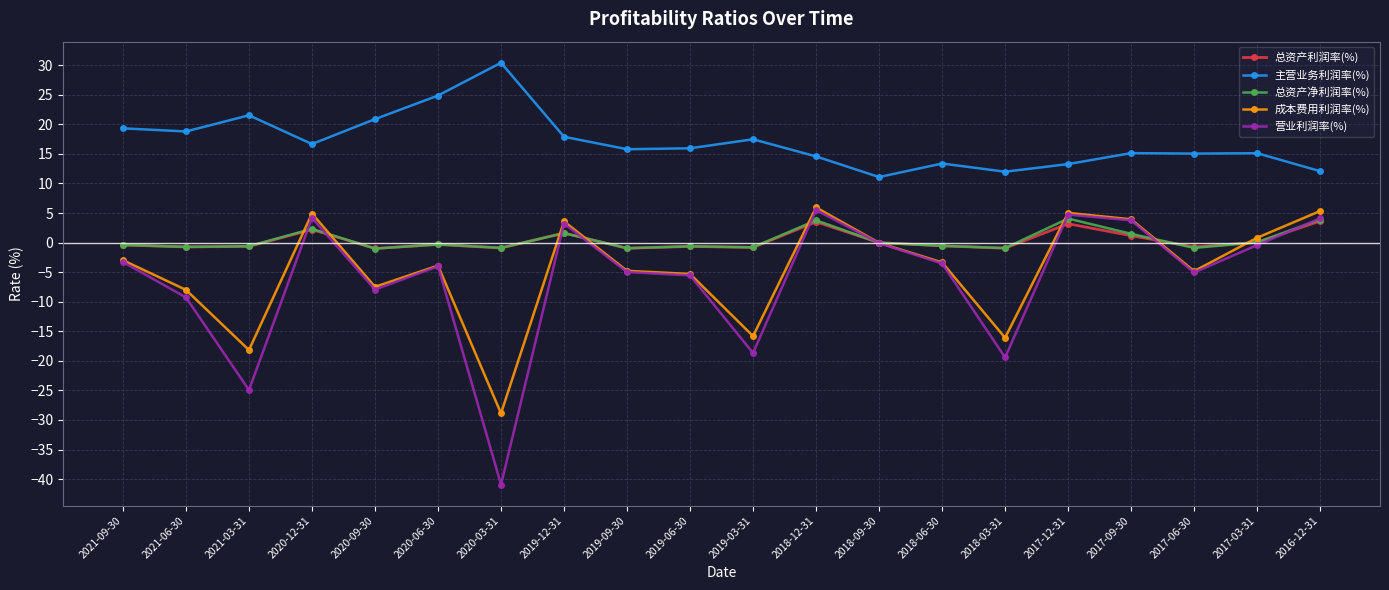

True or false: 总资产净利润率(%) has a value of -0.3 at 2020-06-30.

True